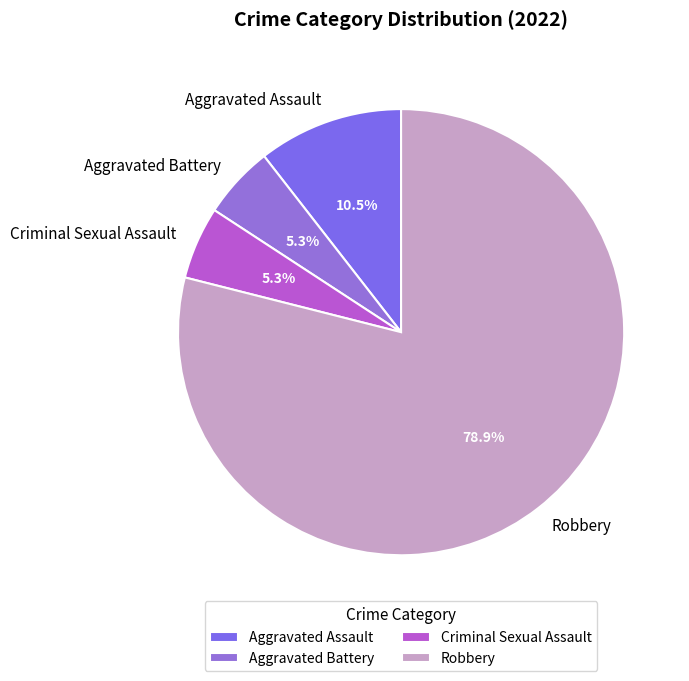

Which slice is the largest?

Robbery